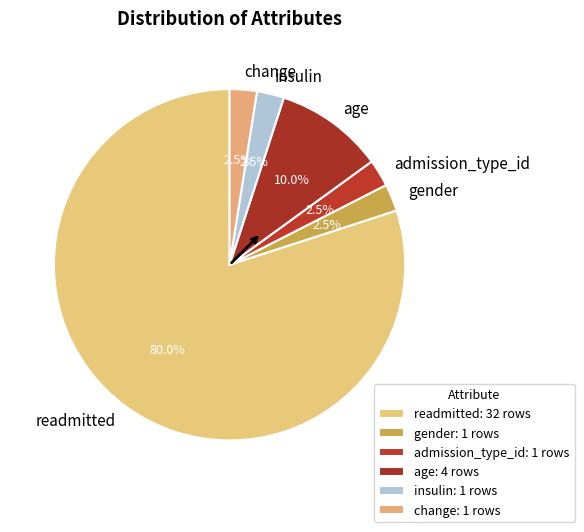

True or false: insulin accounts for 9% of the total.

False